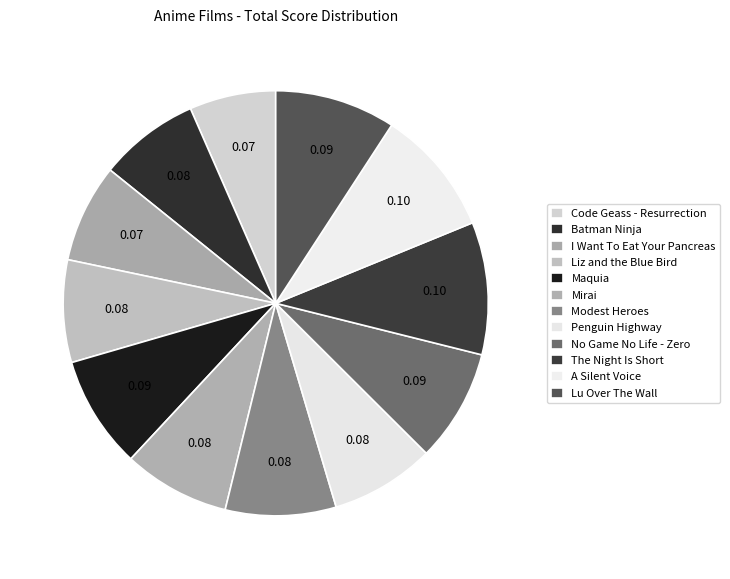

Is there a majority slice in this chart?

No